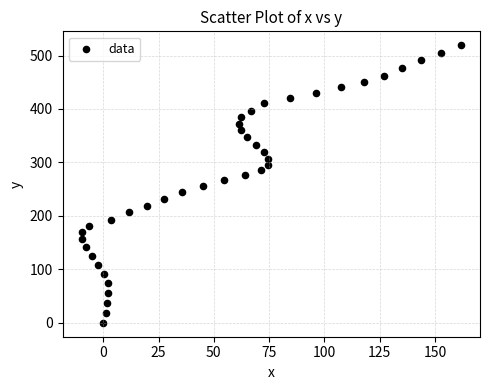

What is the range of X values (max minus min)?

171.5